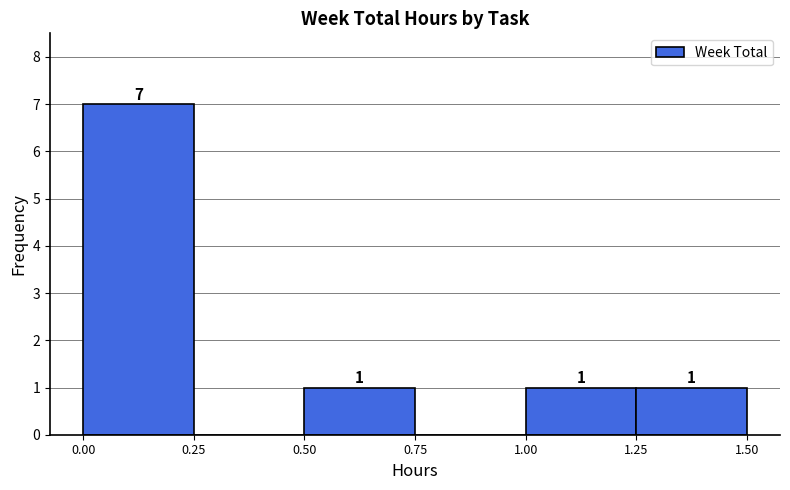

Over which range of the x-axis is the bar tallest?

0.00 to 0.25